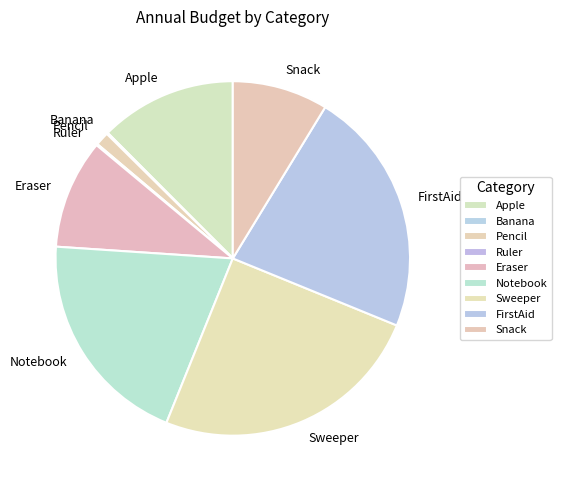

True or false: Snack accounts for 1% of the total.

False